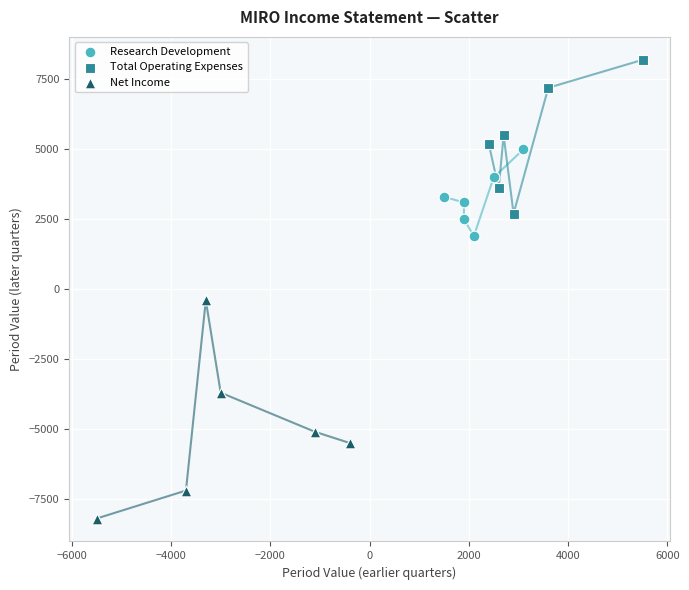

Which series contains the highest Y value?

Total Operating Expenses